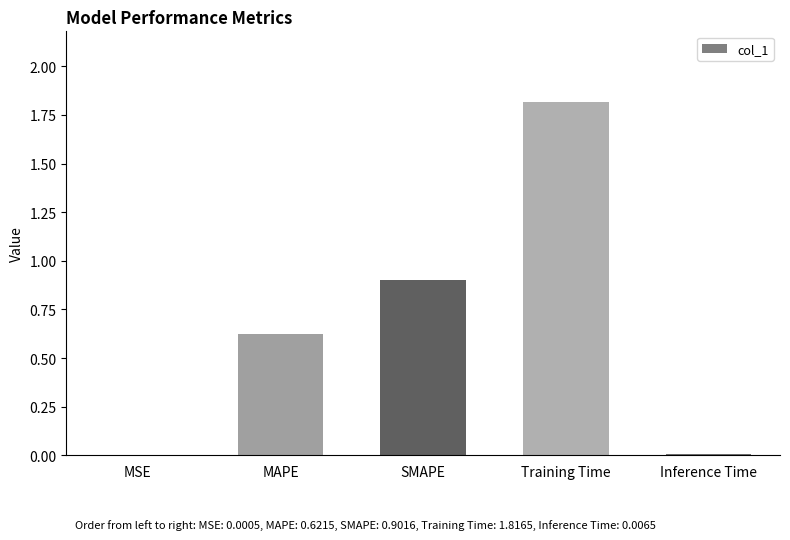

The chart shows a value of 0.9 at SMAPE. True or false?

True